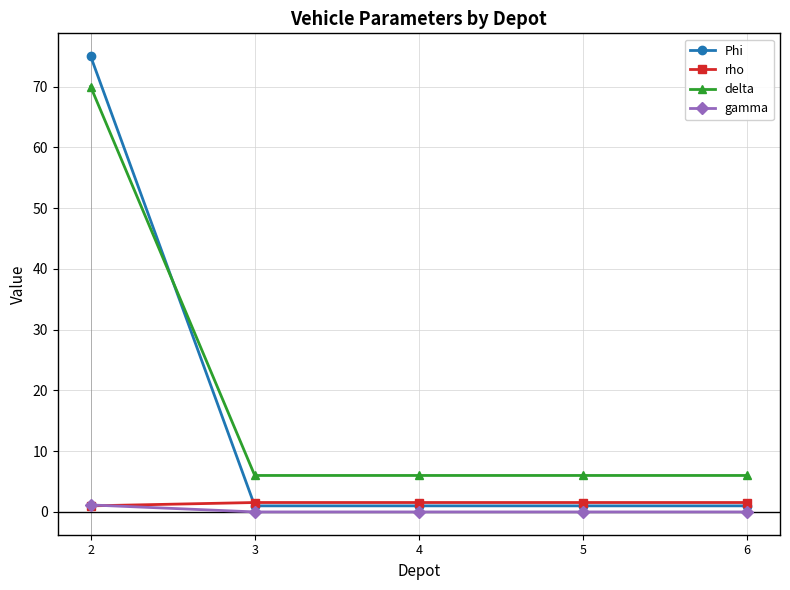

The Phi series shows 1.0 at 3. True or false?

True